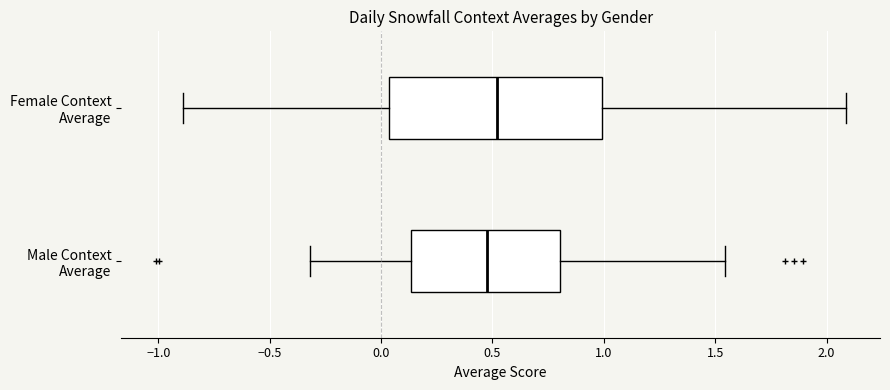

Comparing the boxes themselves (not the whiskers), which one is the widest?

Female Context Average